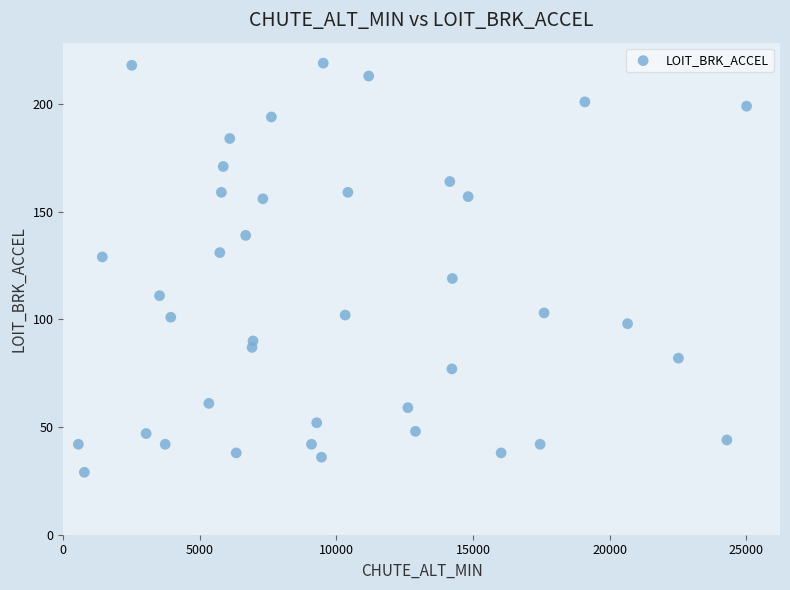

What is the range of Y values (max minus min)?

190